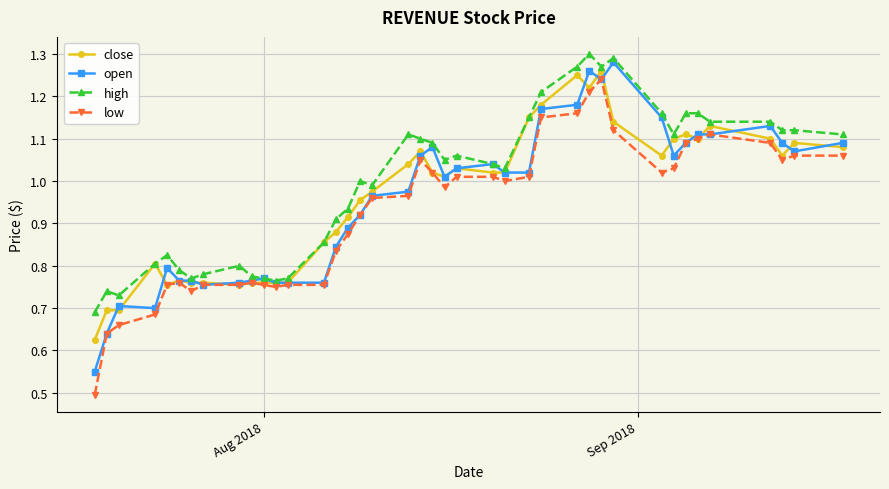

What is the smallest value displayed?

0.5